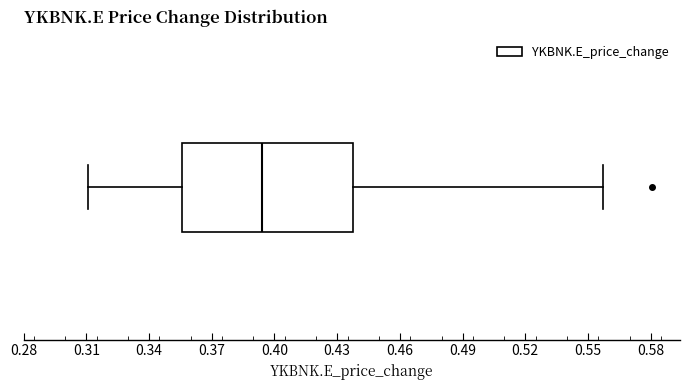

Where does the right whisker of the box end on the x-axis? The values are not printed on the chart, so give them approximately, as read against the axis.

0.555